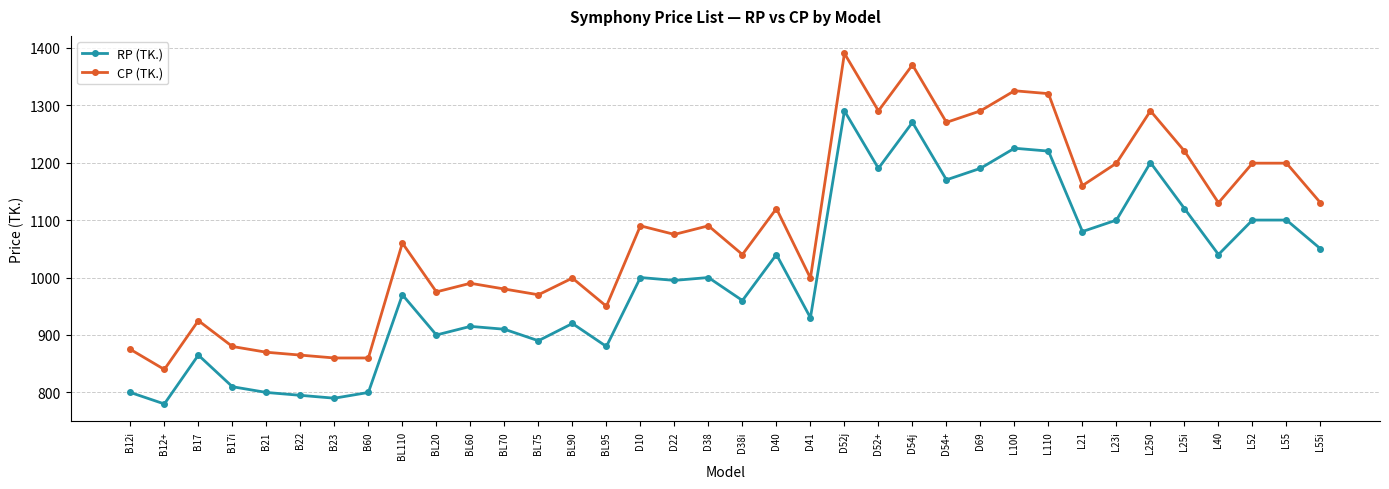

What value does the CP (TK.) series have at L110, to the nearest 50?

1300